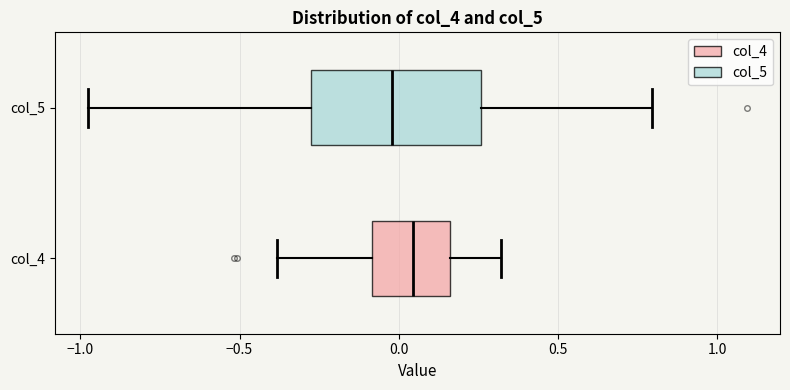

Comparing the boxes themselves (not the whiskers), which one is the widest?

col_5